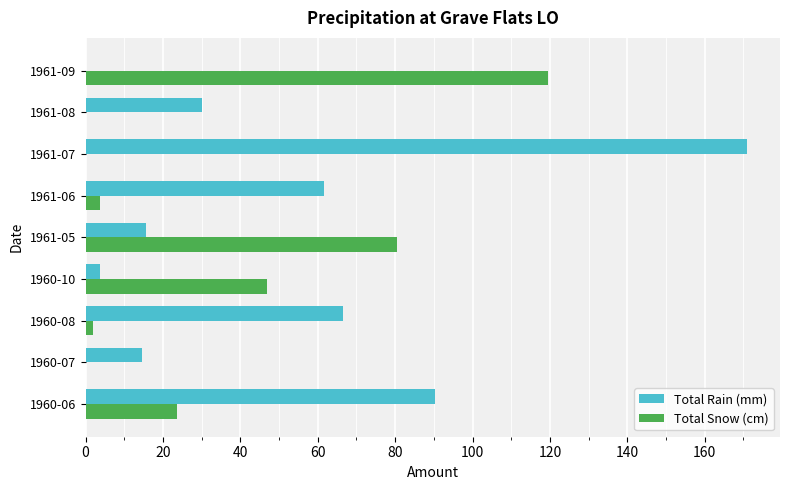

What is the average value of the Total Rain (mm) series?

50.4